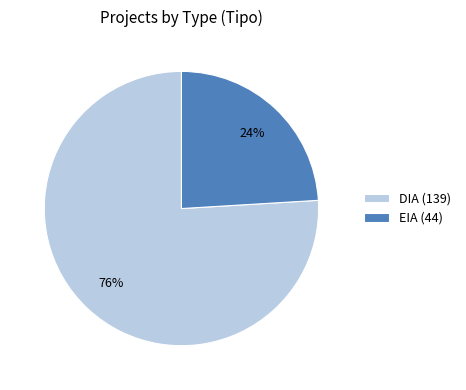

Which slice is the largest?

DIA